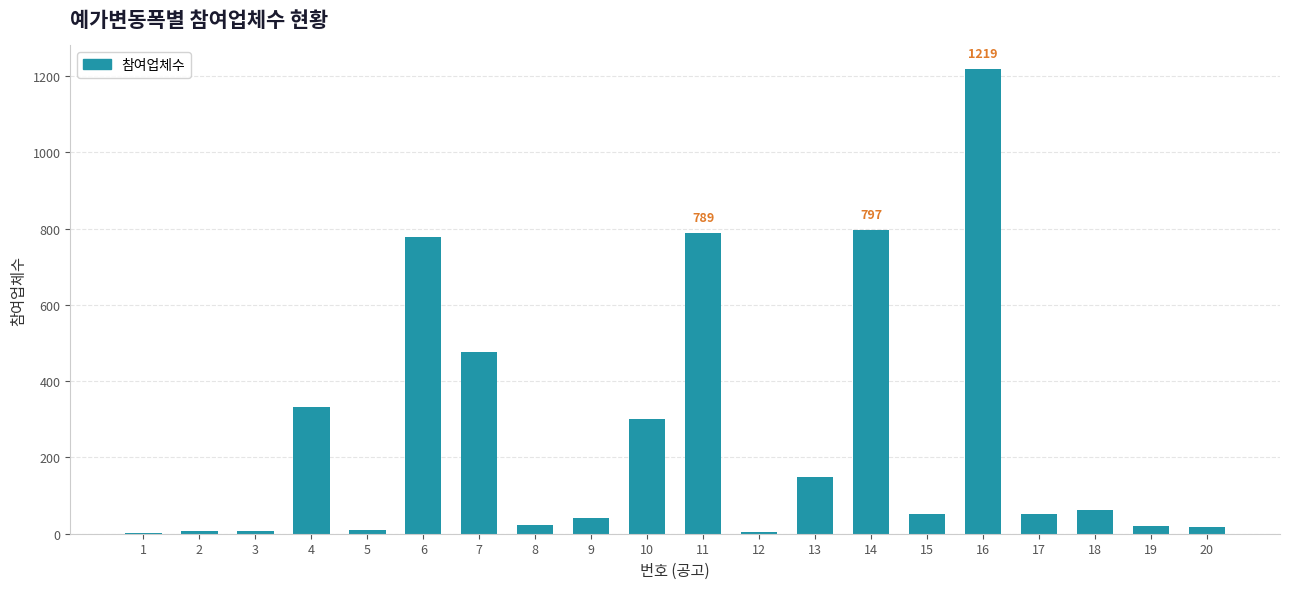

The value at 15 is 51. True or false?

True